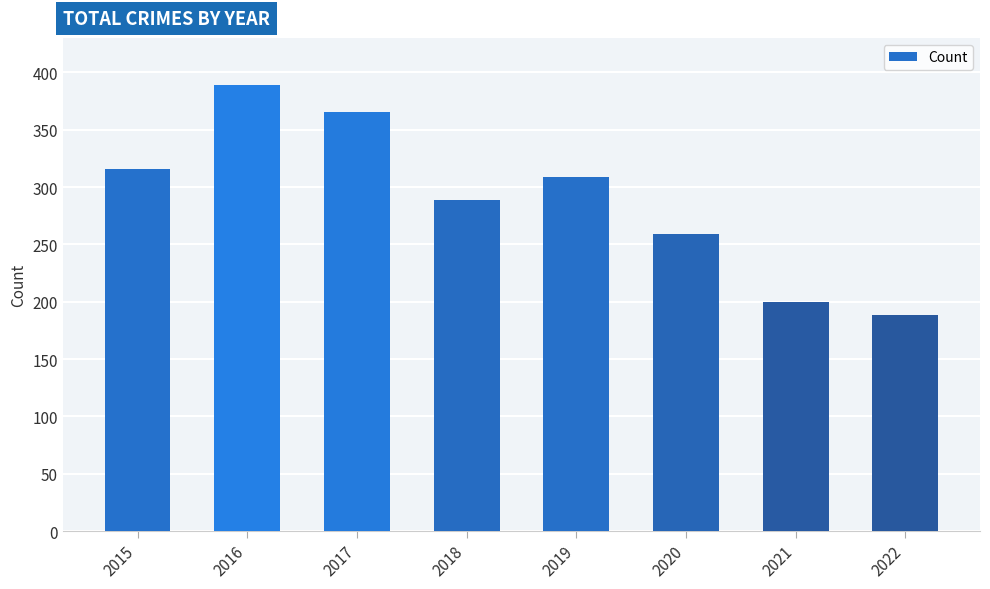

How many categories are shown in the chart?

8